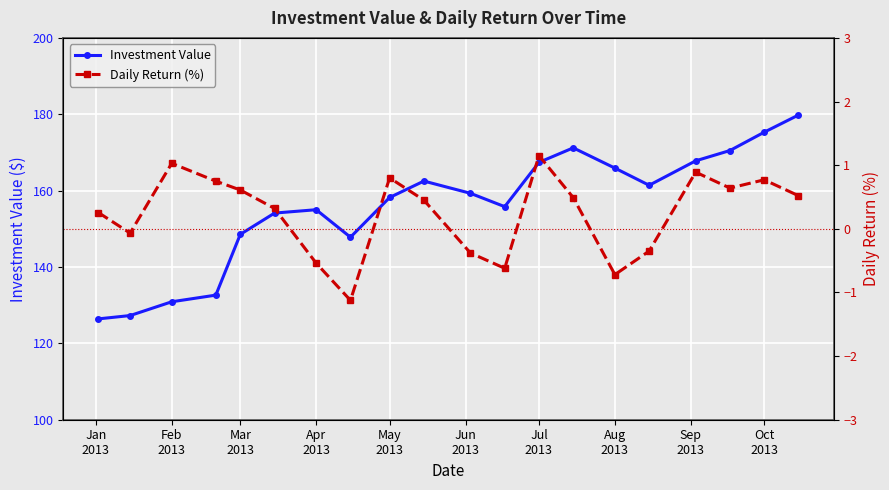

What is the maximum value for Investment Value?

179.8